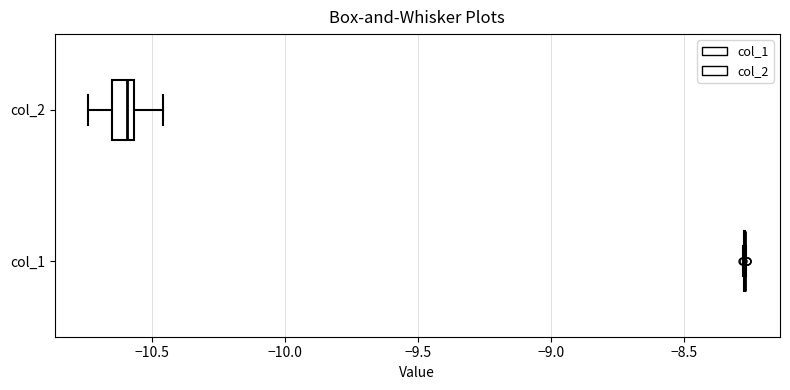

Which box is the widest, from its left edge to its right edge?

col_2